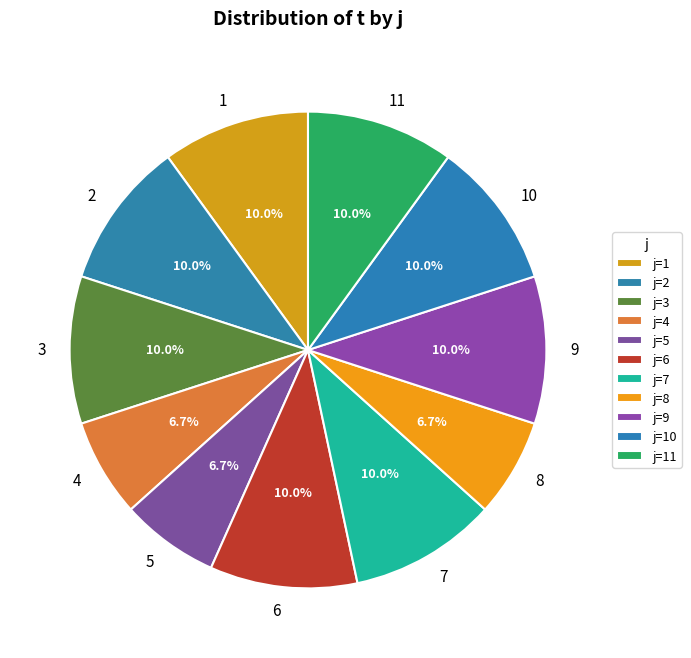

To the nearest percent, what portion does 5 represent?

7%